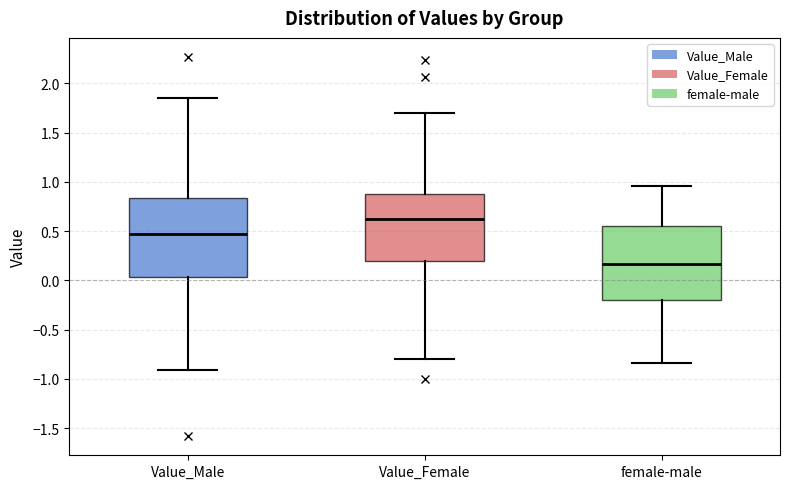

Which box has the highest median line?

Value_Female